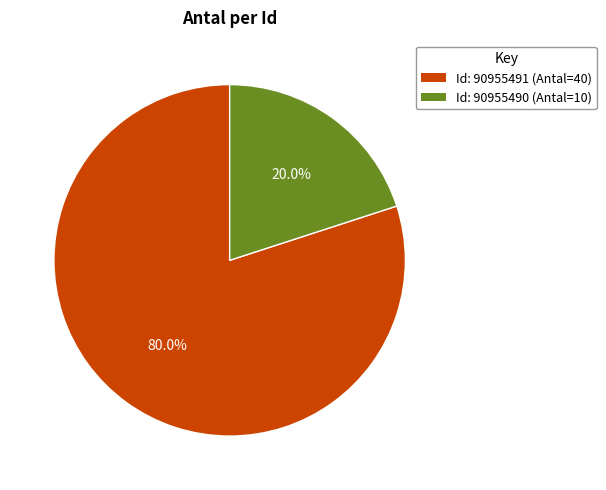

How much of the chart is everything except Id: 90955491 (Antal=40)?

20.0%